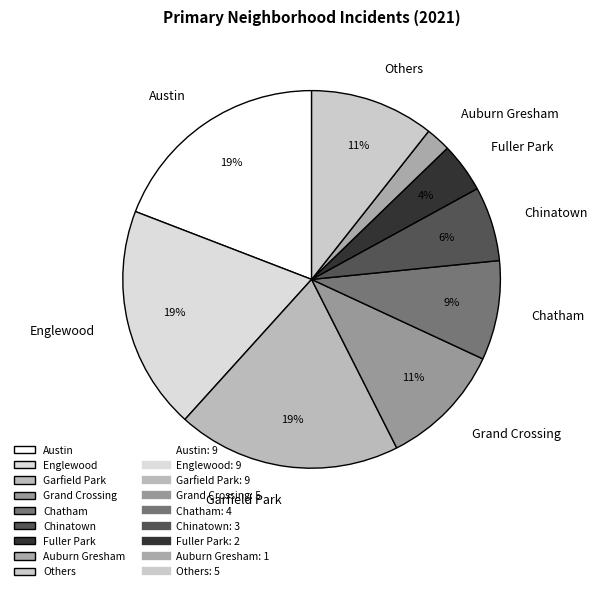

Which slice is the smallest?

Auburn Gresham